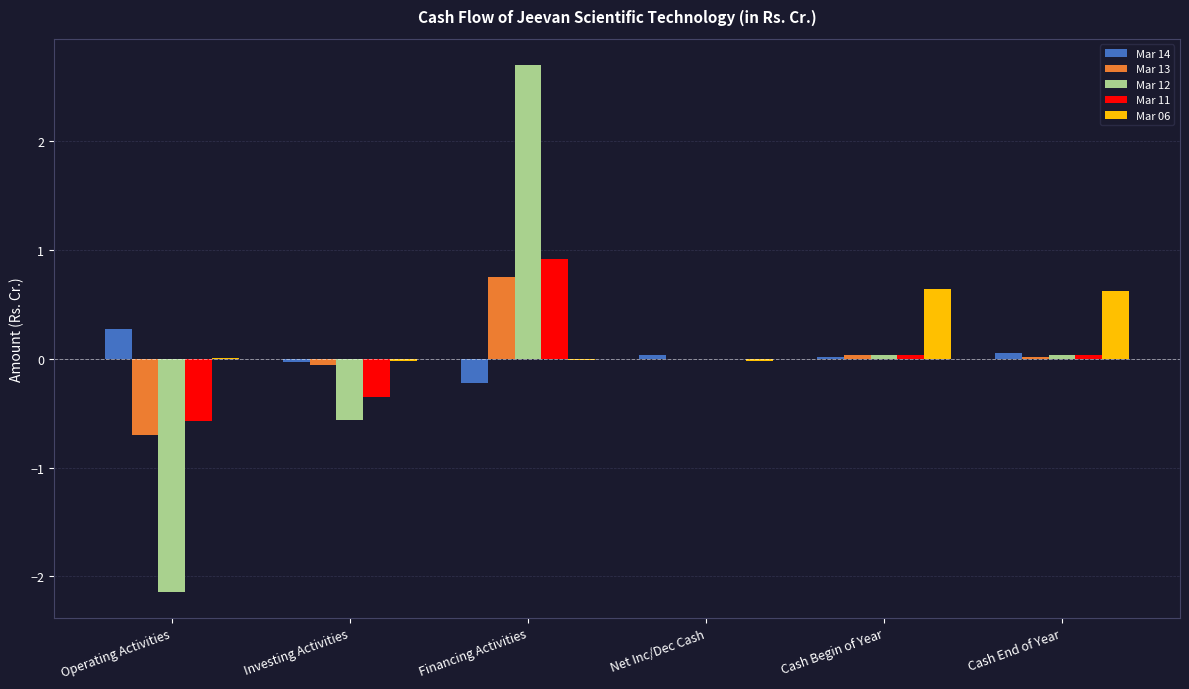

What is the sum of the Mar 11 values at Net Inc/Dec Cash and Investing Activities?

-0.3